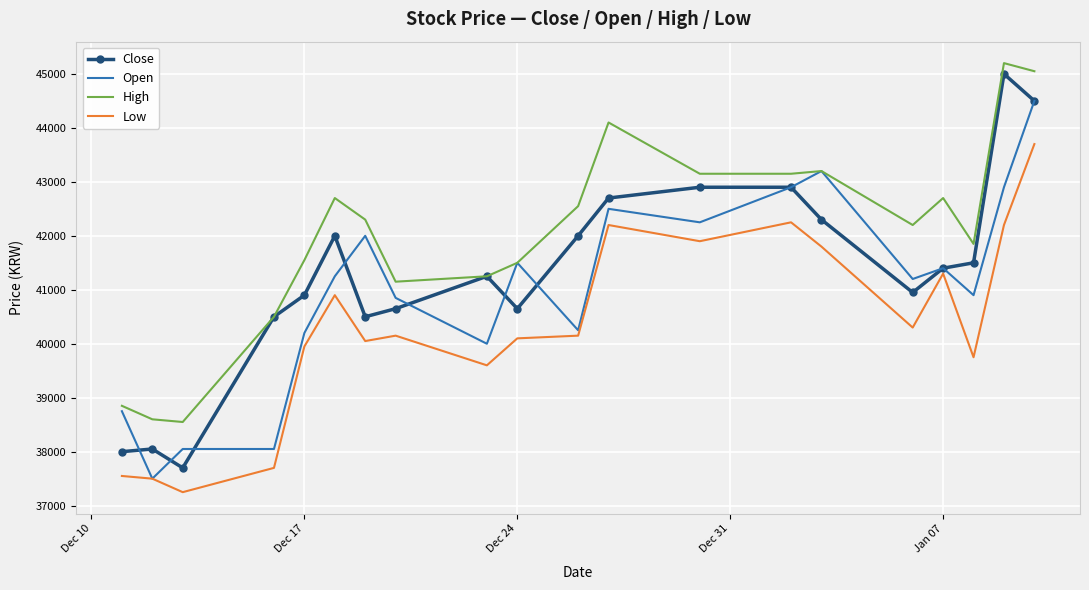

List the series in order of their overall mean, highest first.

High, Close, Open, Low